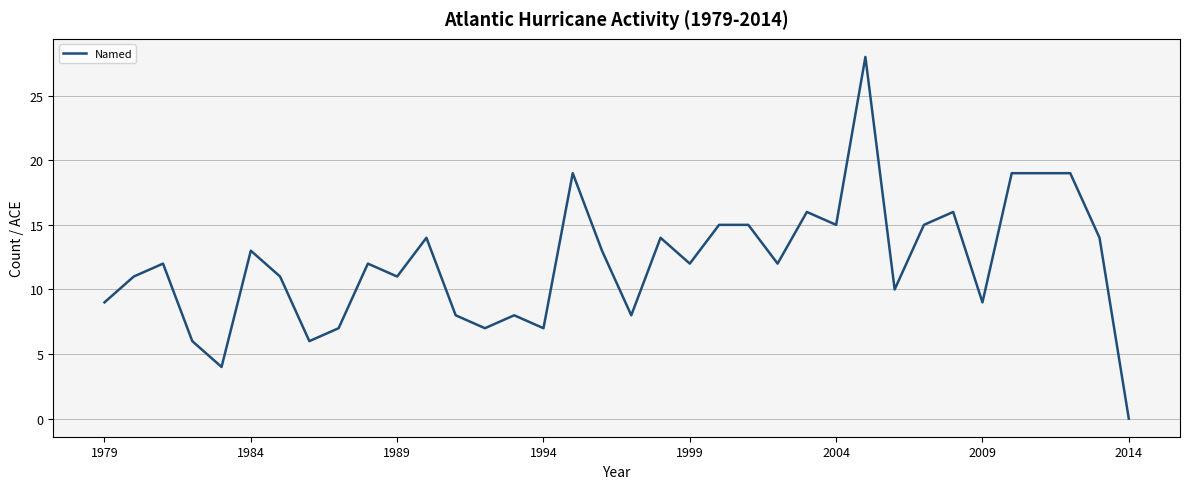

What is the difference between the maximum and minimum values?

28